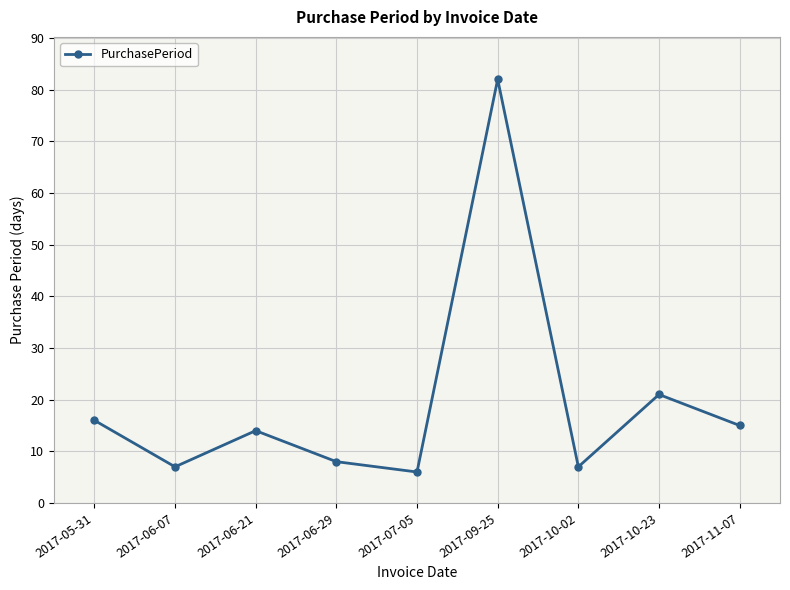

What is the greatest value displayed?

82